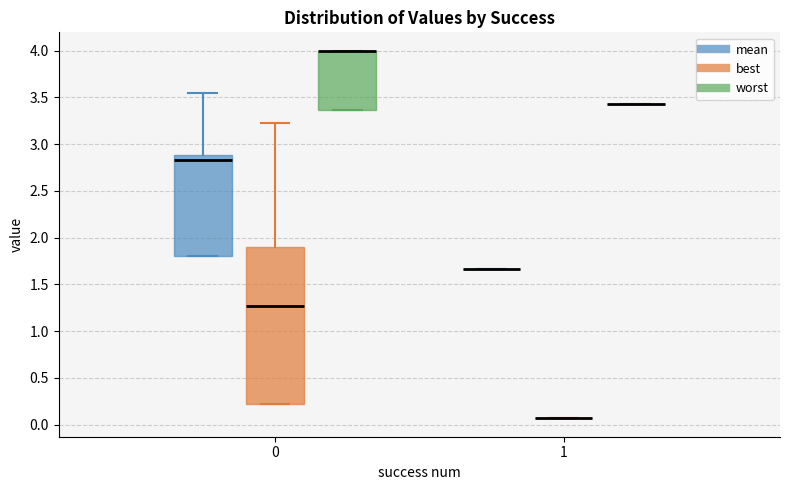

Reading left to right, transcribe this box plot: for each box, give where its median line is, the range the box spans, and where its two whiskers end, as read against the y-axis. The values are not printed on the chart, so give them approximately, as read against the axis.

0 (mean): median 2.85, box 1.80 to 2.90, whiskers 1.80 to 3.55
0 (best): median 1.25, box 0.20 to 1.90, whiskers 0.20 to 3.20
0 (worst): median 4.00 (drawn on the box's upper edge), box 3.35 to 4.00, whiskers 3.35 to 4.00
1 (mean): box collapsed to a line at 1.65, whiskers 1.65 to 1.65
1 (best): box collapsed to a line at 0.05, whiskers 0.05 to 0.05
1 (worst): box collapsed to a line at 3.45, whiskers 3.45 to 3.45